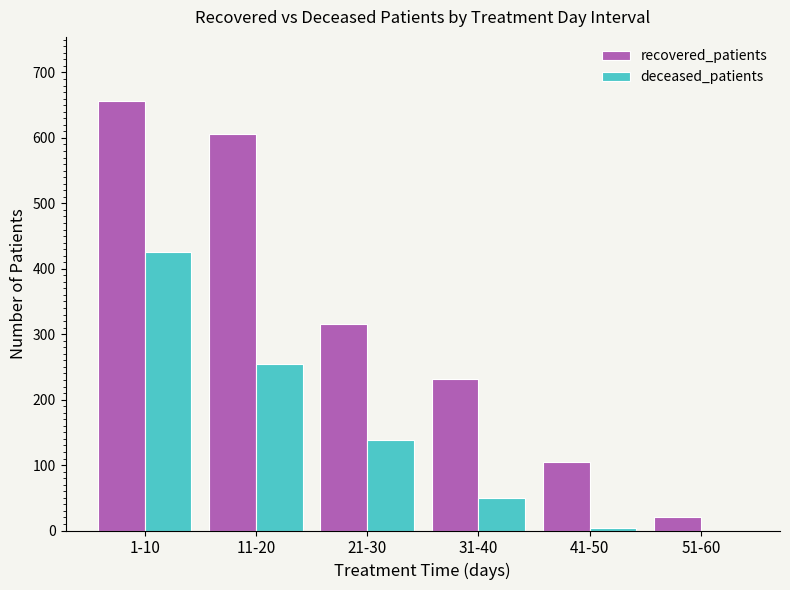

Reading right to left, list all the values displayed in this chart.

recovered_patients: 51-60=21	41-50=104	31-40=231	21-30=315	11-20=606	1-10=656
deceased_patients: 51-60=0	41-50=4	31-40=49	21-30=139	11-20=254	1-10=426